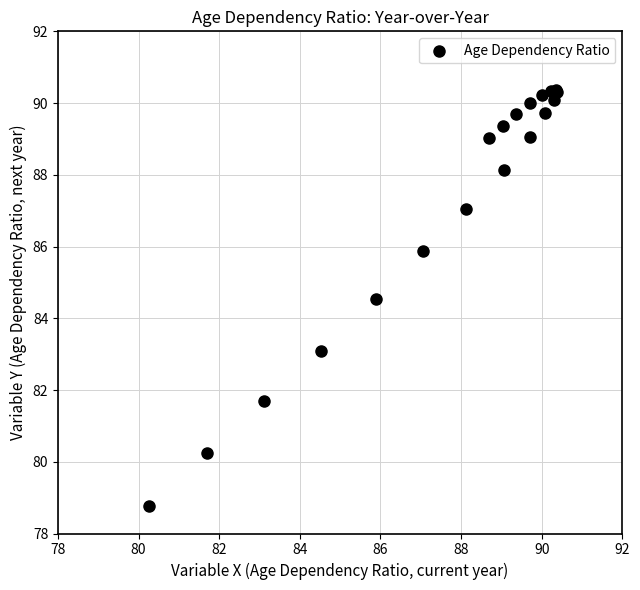

What Y value in the scatter plot is closest to 84?

84.5